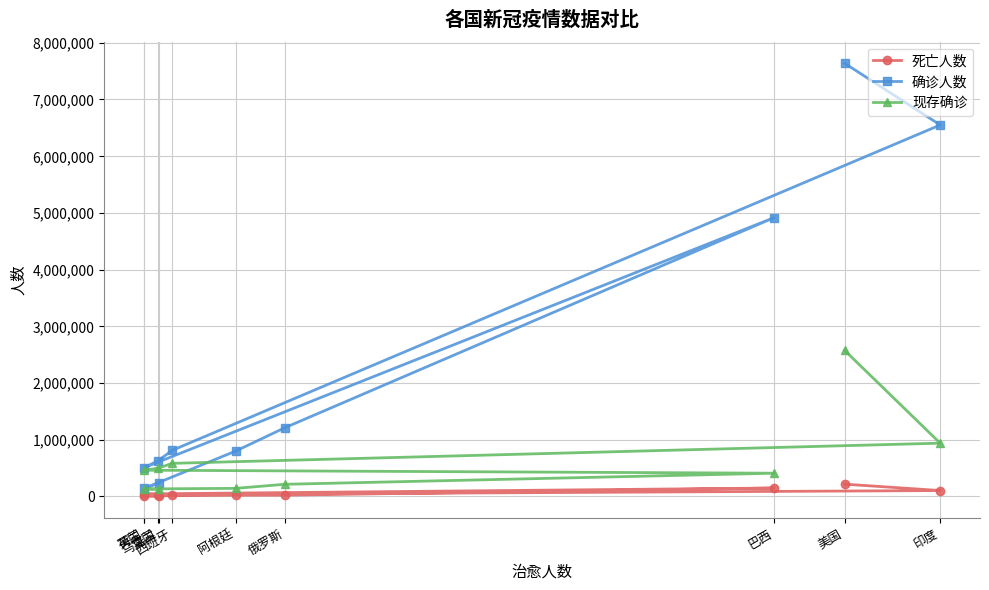

Is this an area chart (filled region under the line)?

No